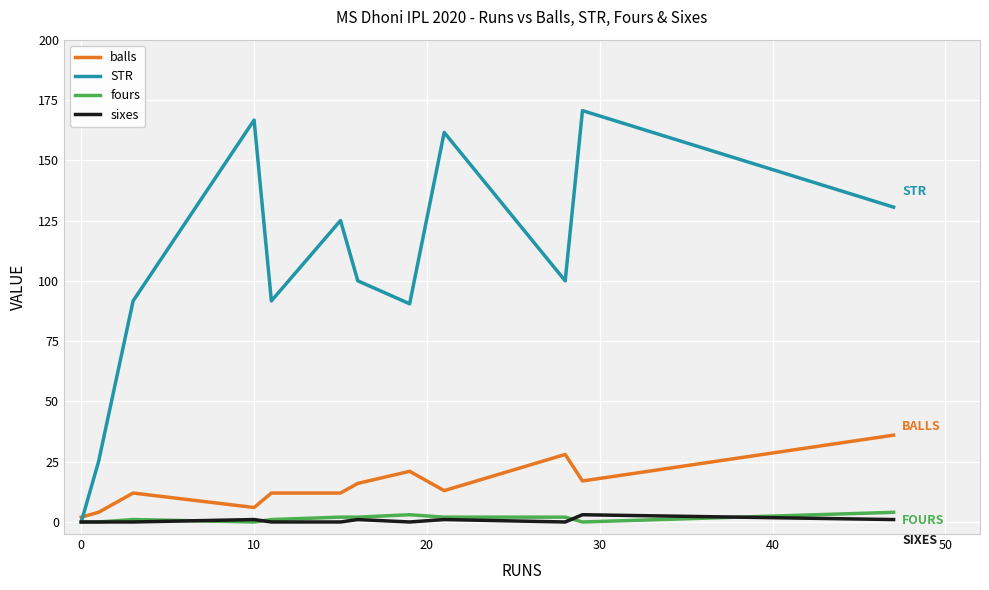

How many fours values are between 0 and 2?

10